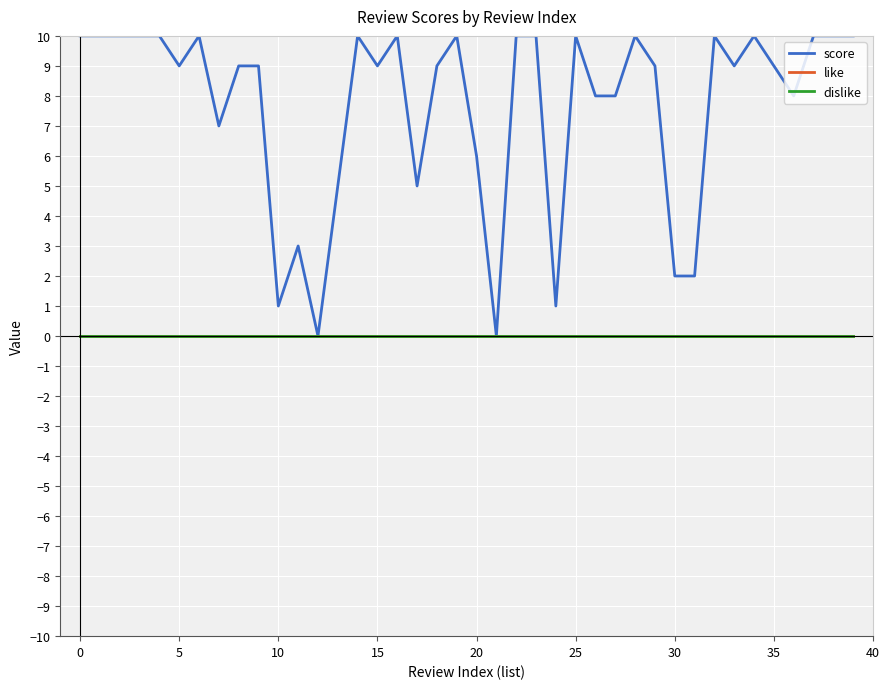

How many score values are between 7 and 10?

30